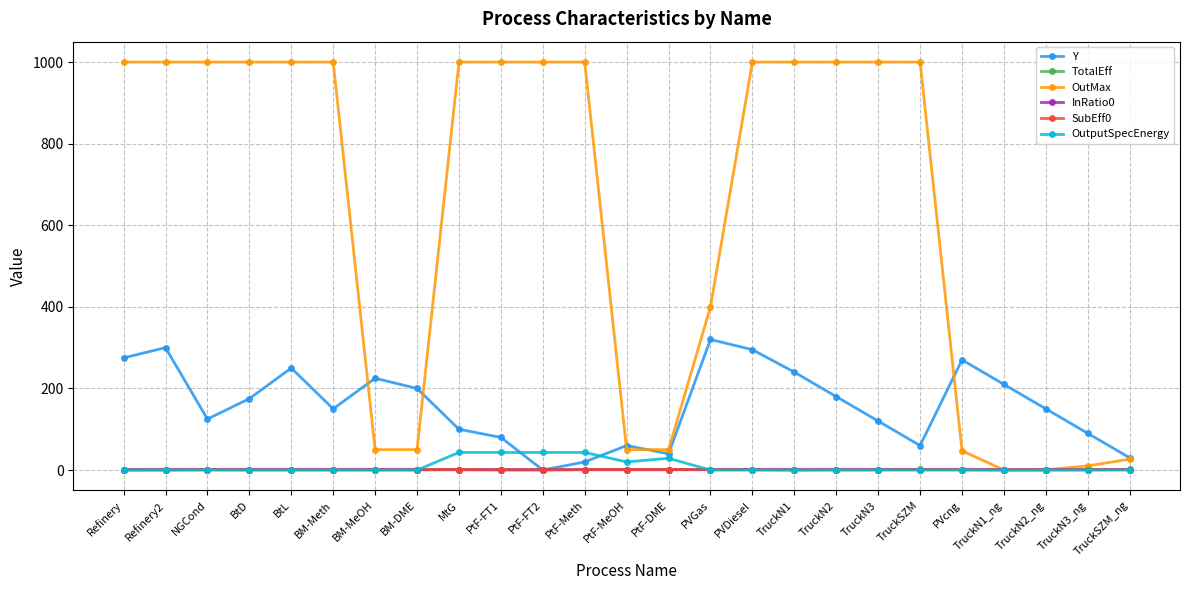

At how many categories does at least one series exceed 977?

15